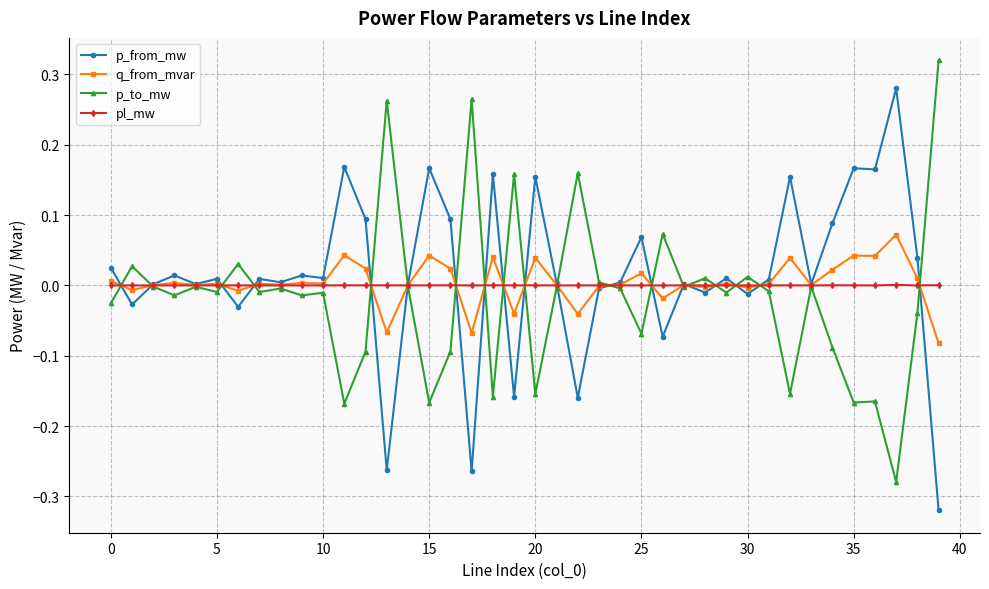

Rank the series by their maximum value, from highest to lowest.

p_to_mw, p_from_mw, q_from_mvar, pl_mw